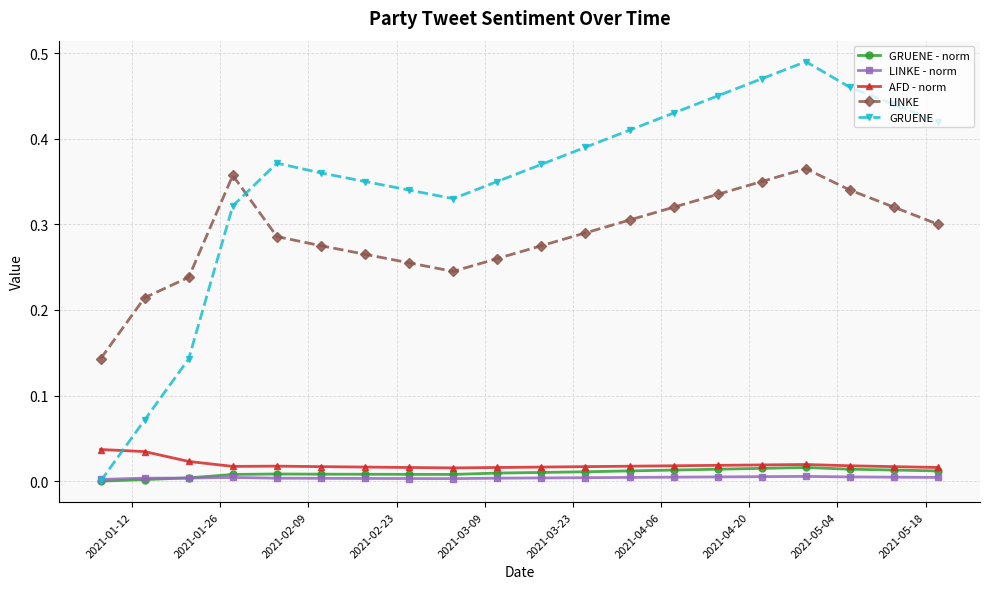

Does the chart display data point markers on the line(s)?

Yes